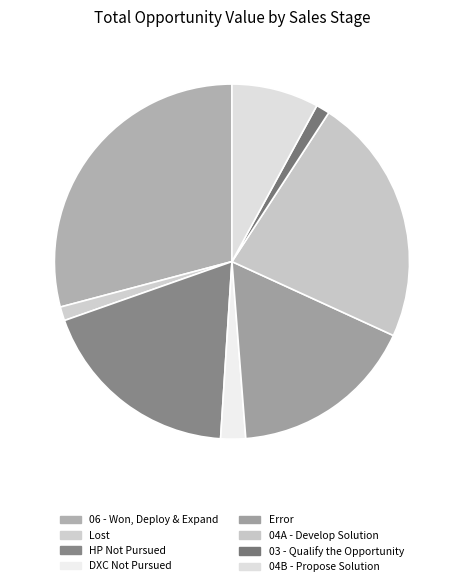

Rank the categories by value from highest to lowest.

06 - Won, Deploy & Expand, 04A - Develop Solution, HP Not Pursued, Error, 04B - Propose Solution, DXC Not Pursued, Lost, 03 - Qualify the Opportunity